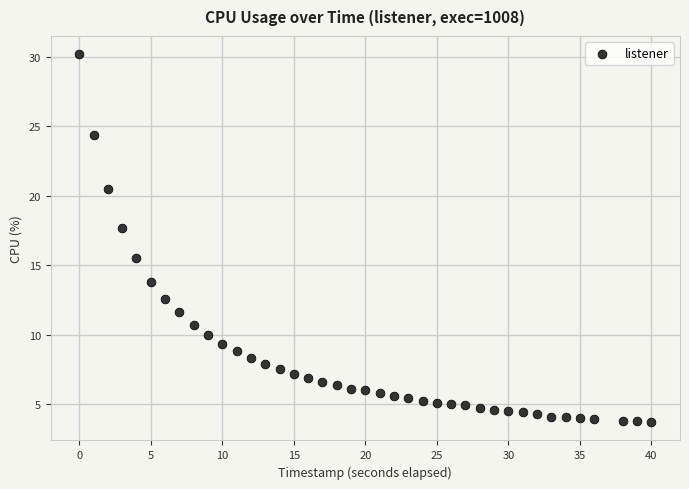

What Y value in the scatter plot is closest to 16?

15.5